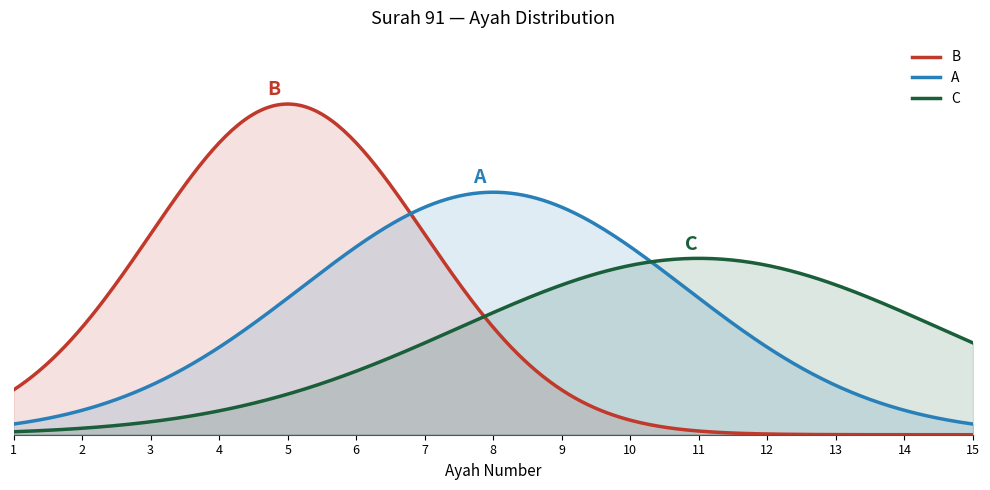

True or false: the data has more than 2 interior local peaks.

False